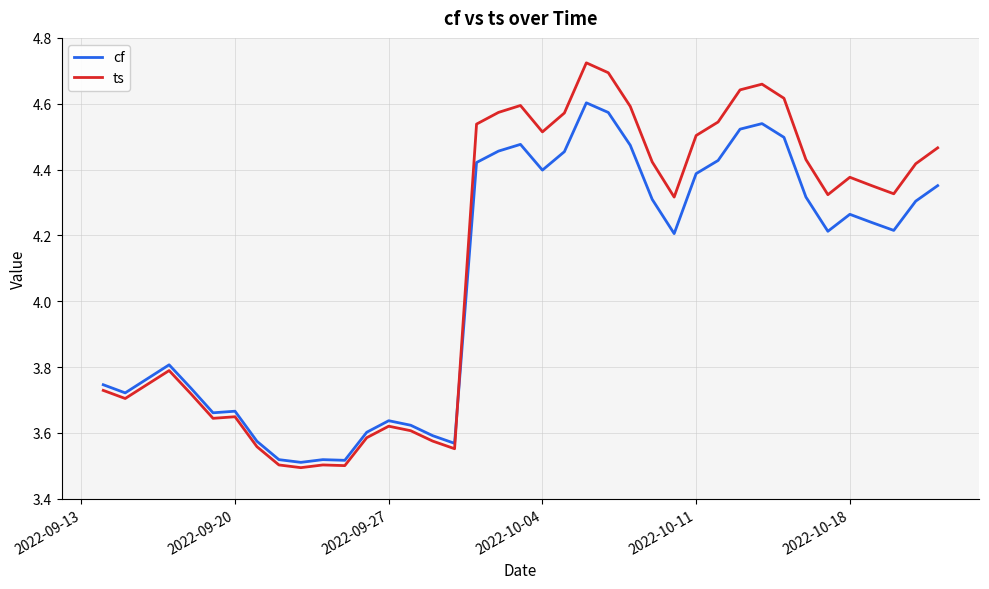

True or false: ts has more than 2 interior local peaks.

True